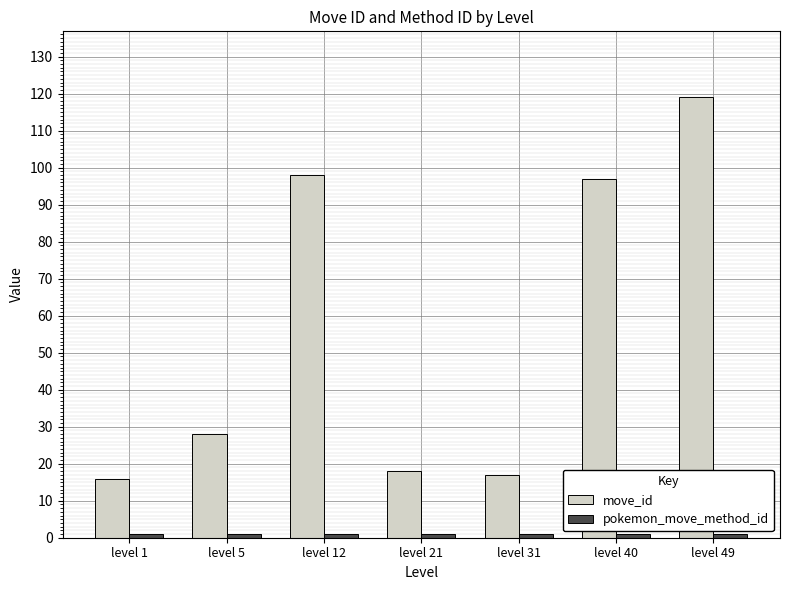

Which series has the largest range (max minus min)?

move_id